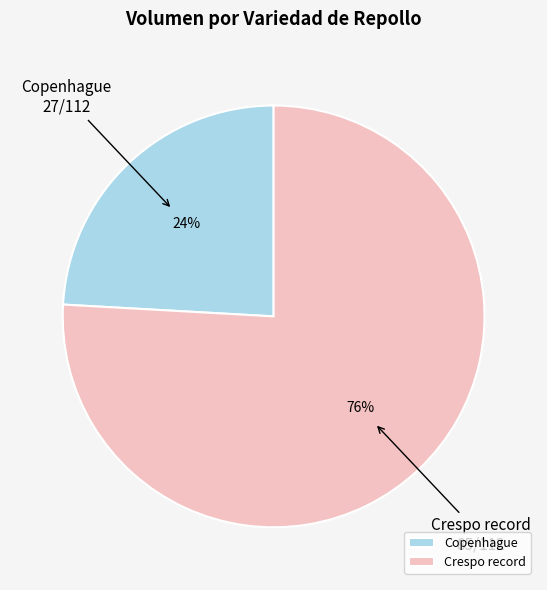

Is it true that Copenhague is 61% of the pie?

False